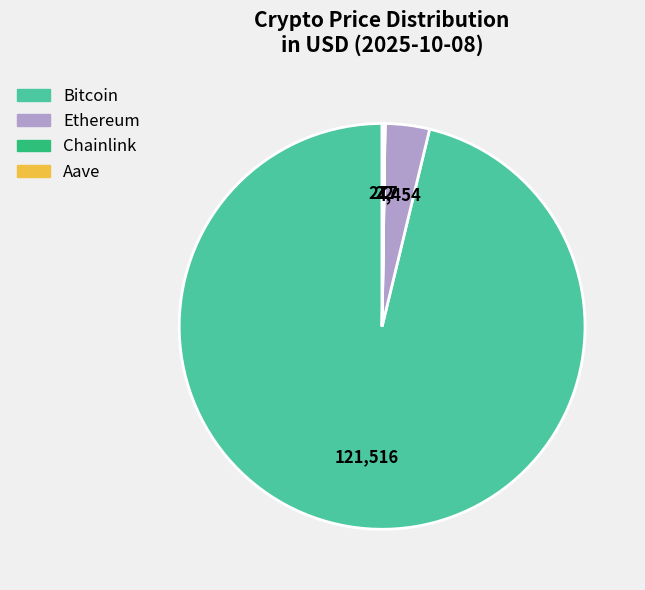

Which slice is the largest?

Bitcoin